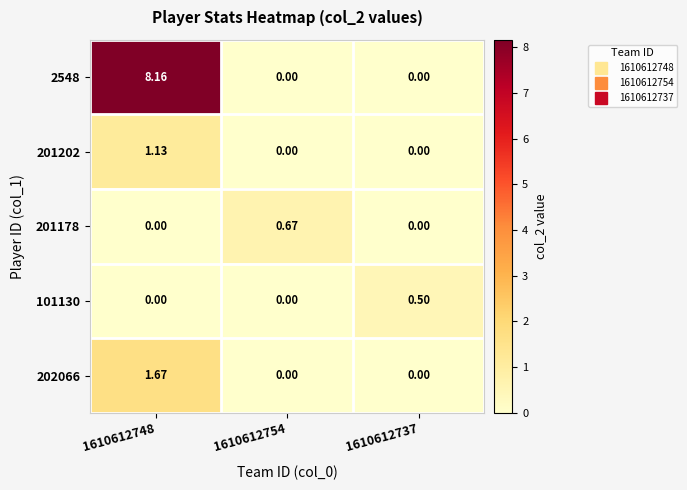

Is the value of 2548 at 1610612748 greater than the value of 201202 at 1610612737?

Yes